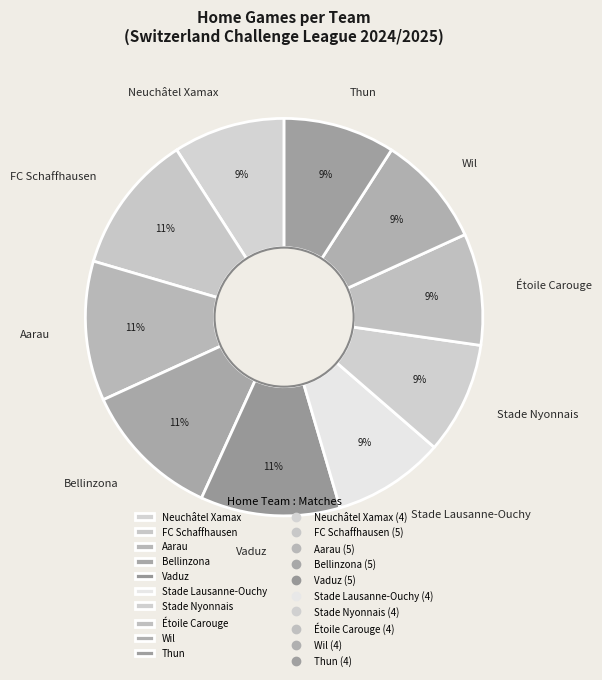

To the nearest percent, what is the average slice percentage?

10%